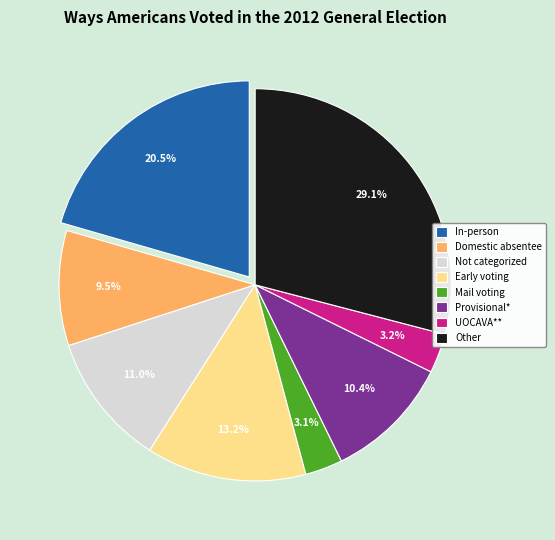

Is there any slice that represents more than half of the pie?

No